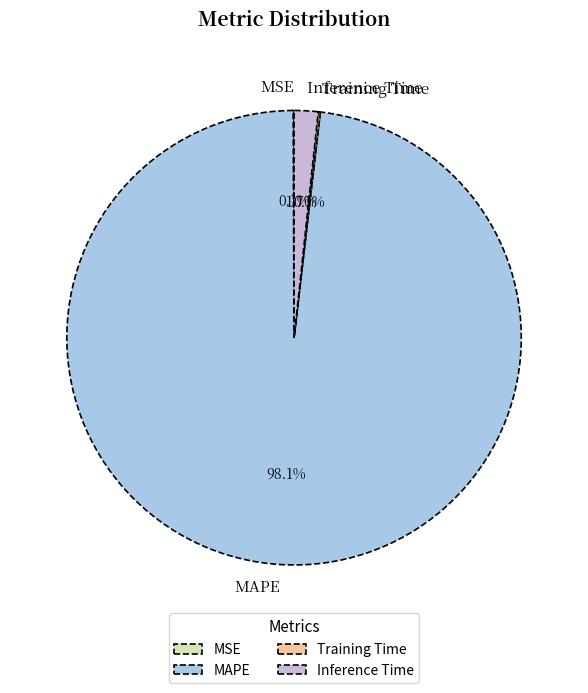

Between Inference Time and MAPE, which is larger?

MAPE